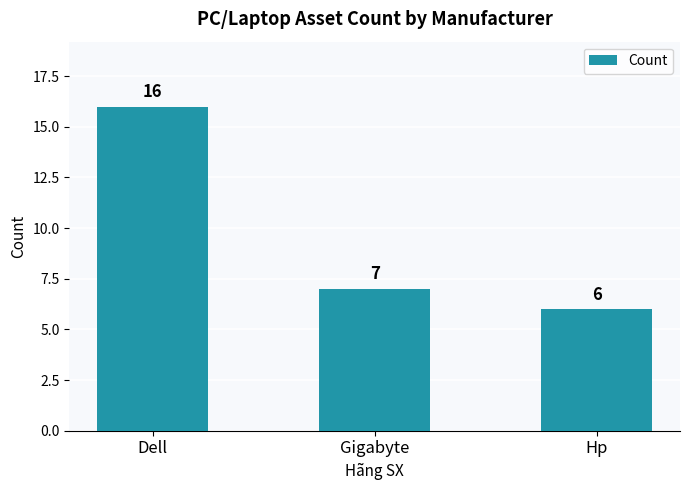

What is the sum of the values at Dell and Hp?

22